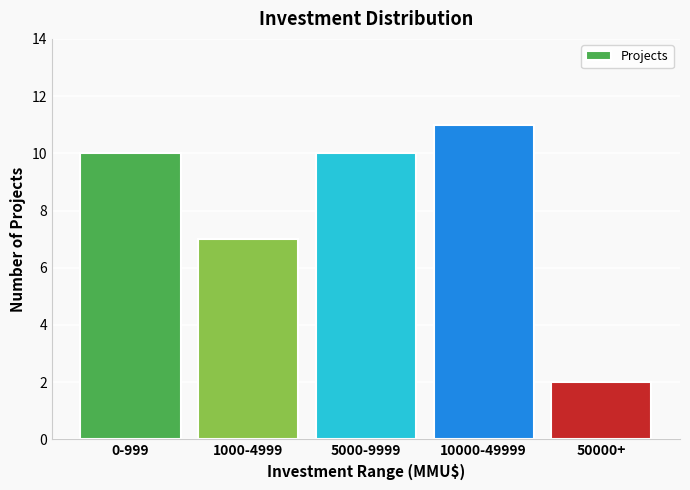

Reading left to right, extract all data points from this chart.

10	7	10	11	2